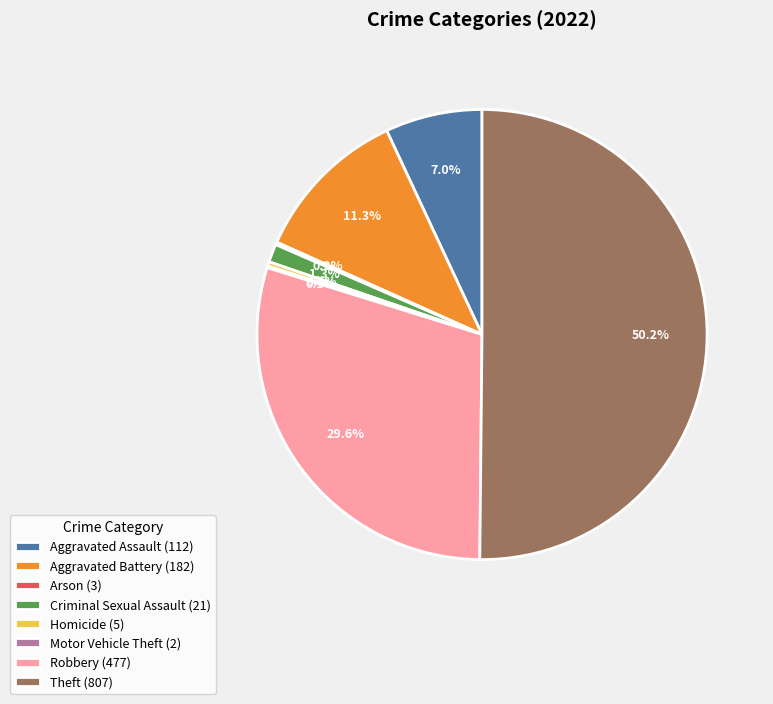

What percentage do Theft (807) and Homicide (5) together represent?

50.5%